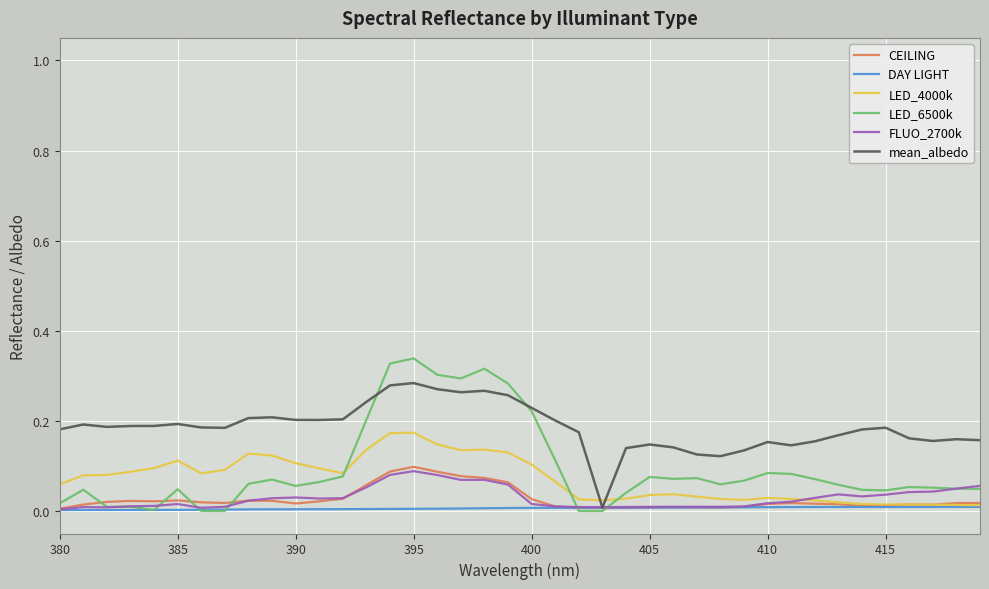

Which series has the largest range (max minus min)?

LED_6500k